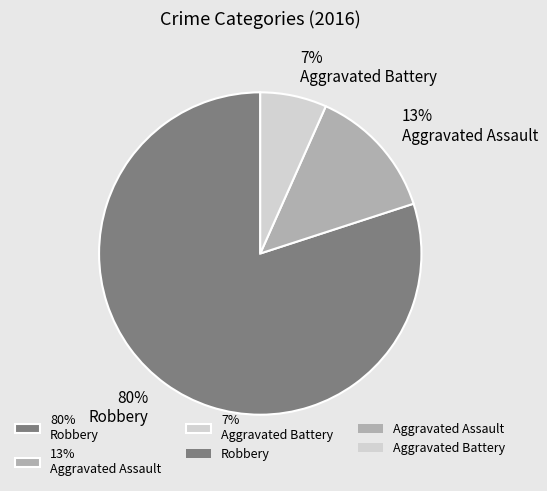

Which category has the biggest portion of the pie?

80% Robbery